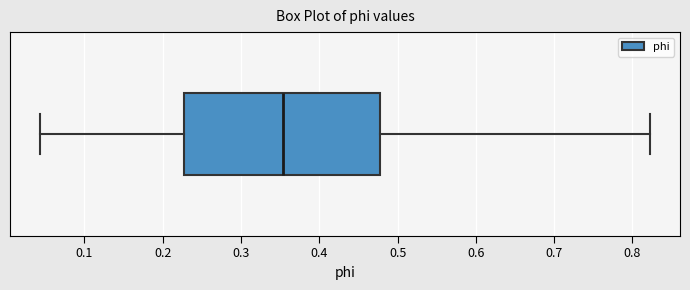

Transcribe this box plot: give where the median line is, the range the box spans, and where the two whiskers end, as read against the x-axis. The values are not printed on the chart, so give them approximately, as read against the axis.

median 0.35, box 0.23 to 0.48, whiskers 0.04 to 0.82